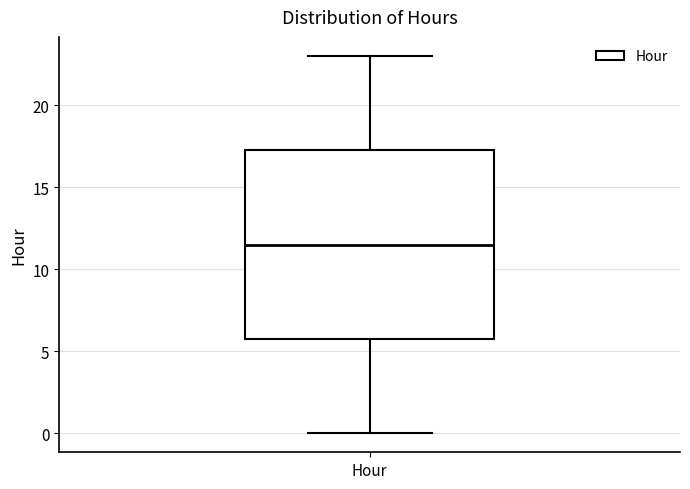

Where does the lower whisker of the box for Hour end on the y-axis? The values are not printed on the chart, so give them approximately, as read against the axis.

0.0